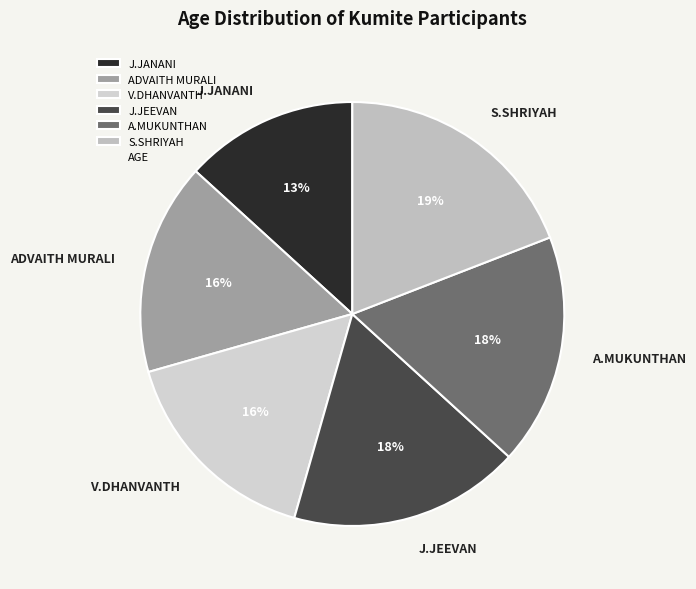

Which category has the biggest portion of the pie?

S.SHRIYAH